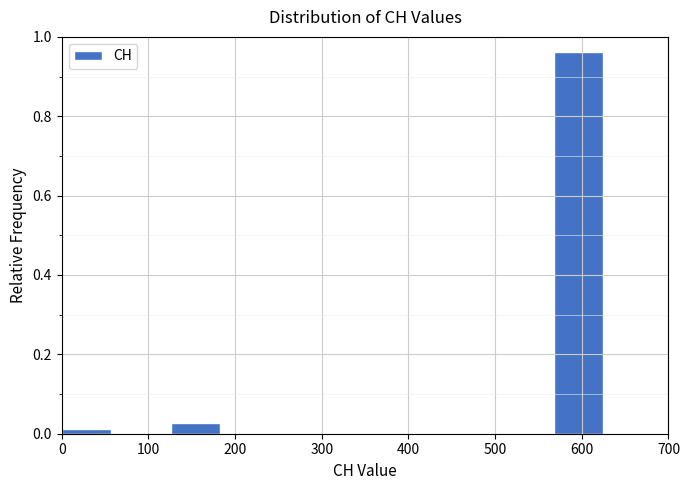

What is the height of the bar covering 130 to 190 on the x-axis? Neither the bar edges nor the heights are printed on the chart, so give them approximately, as read against the axes.

0.02